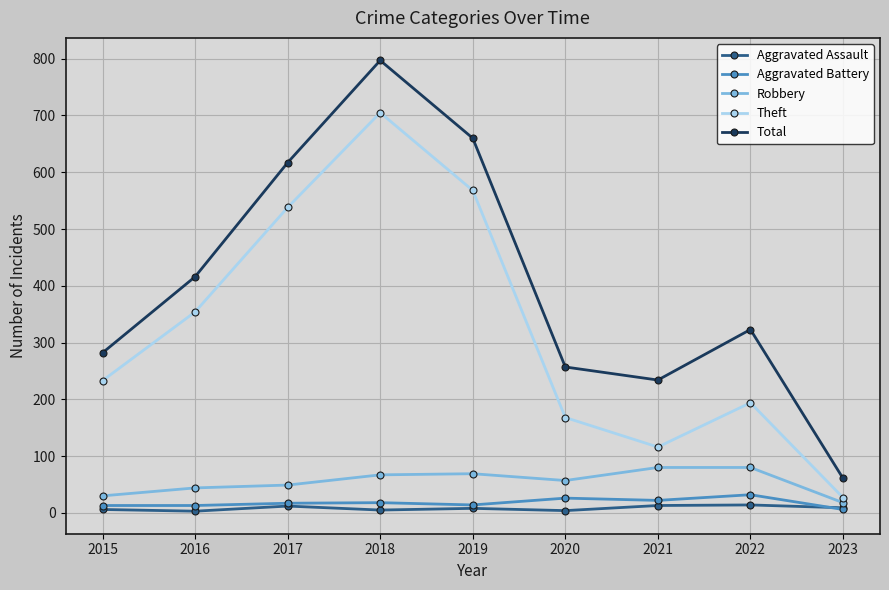

True or false: Aggravated Battery has more than 1 points higher than both neighbors.

True